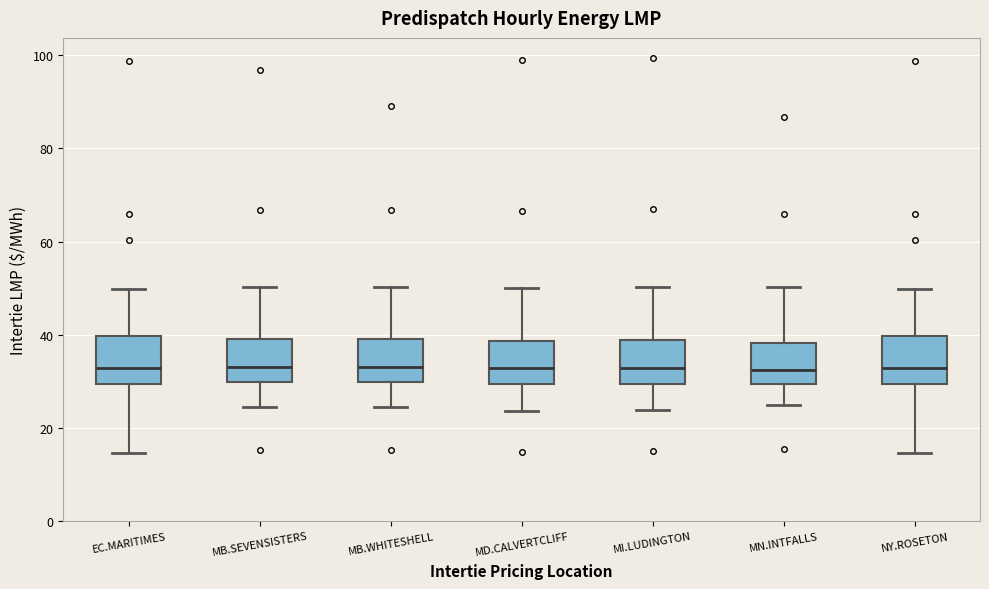

Reading left to right, transcribe this box plot: for each box, give where its median line is, the range the box spans, and where its two whiskers end, as read against the y-axis. The values are not printed on the chart, so give them approximately, as read against the axis.

EC.MARITIMES: median 32, box 30 to 40, whiskers 14 to 50
MB.SEVENSISTERS: median 34, box 30 to 40, whiskers 24 to 50
MB.WHITESHELL: median 34, box 30 to 40, whiskers 24 to 50
MD.CALVERTCLIFF: median 32, box 30 to 38, whiskers 24 to 50
MI.LUDINGTON: median 32, box 30 to 38, whiskers 24 to 50
MN.INTFALLS: median 32, box 30 to 38, whiskers 26 to 50
NY.ROSETON: median 32, box 30 to 40, whiskers 14 to 50